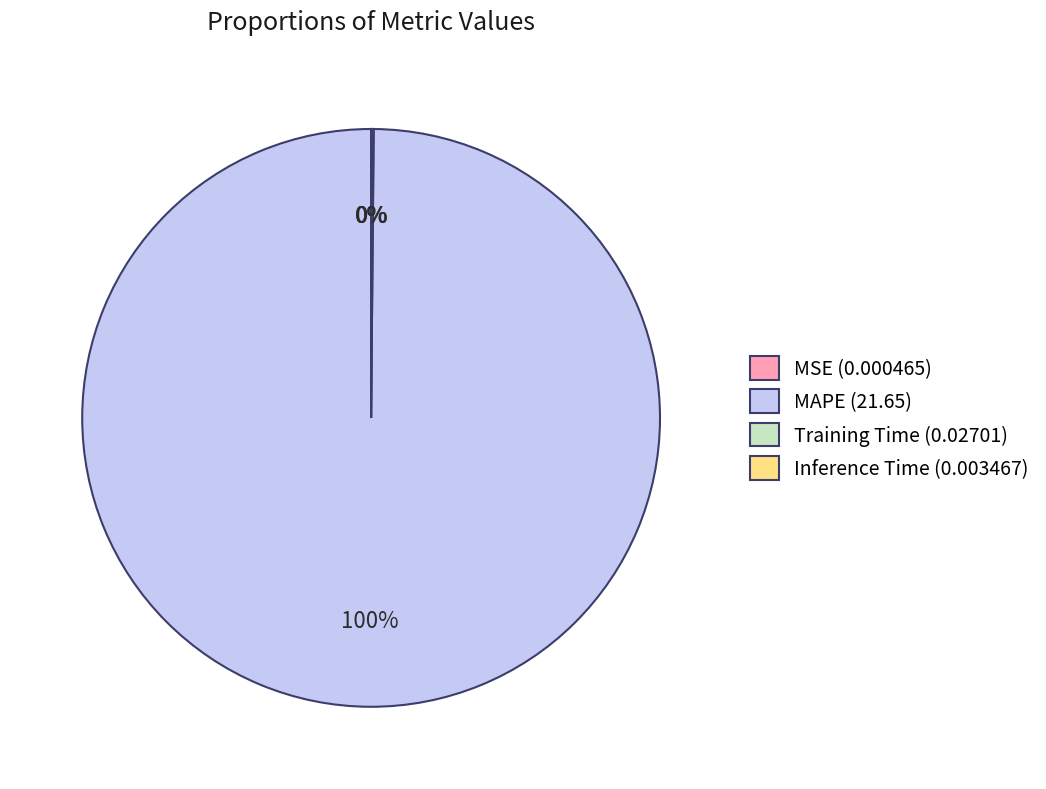

Does MAPE (21.65) account for over 50% of the chart?

Yes